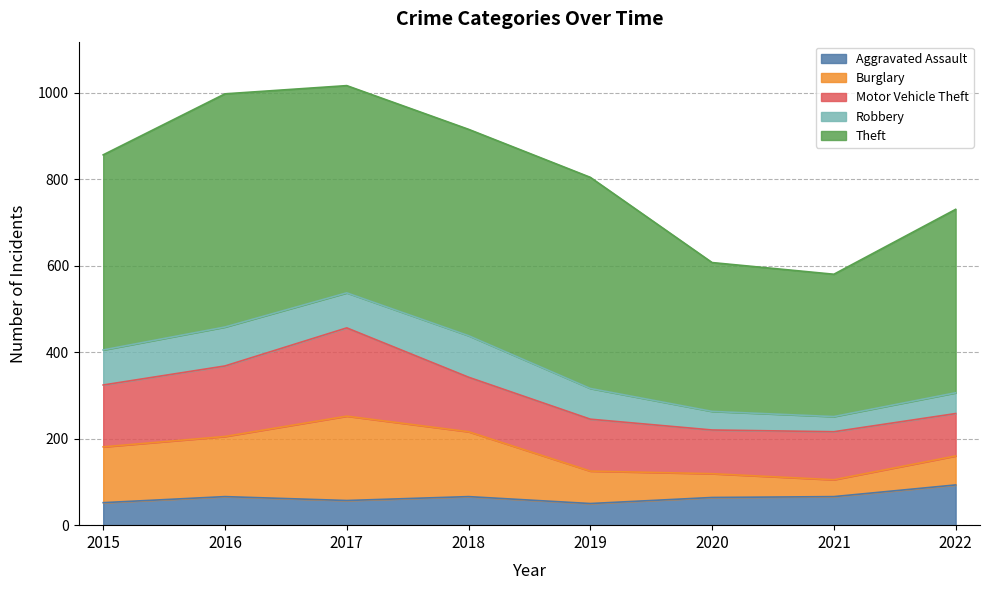

True or false: Robbery has more than 0 interior local peaks.

True